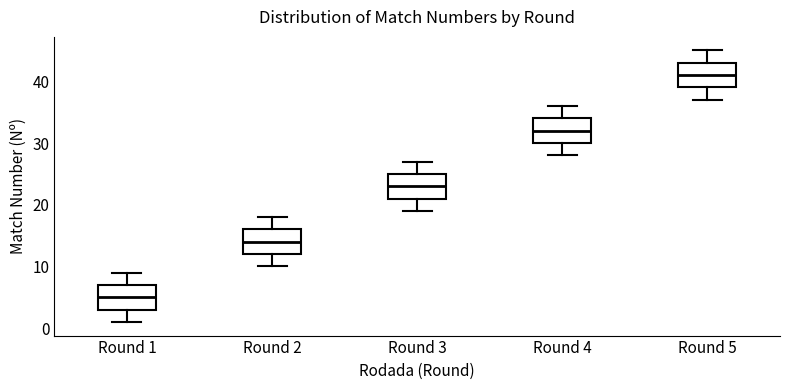

Which box has the highest median line?

Round 5